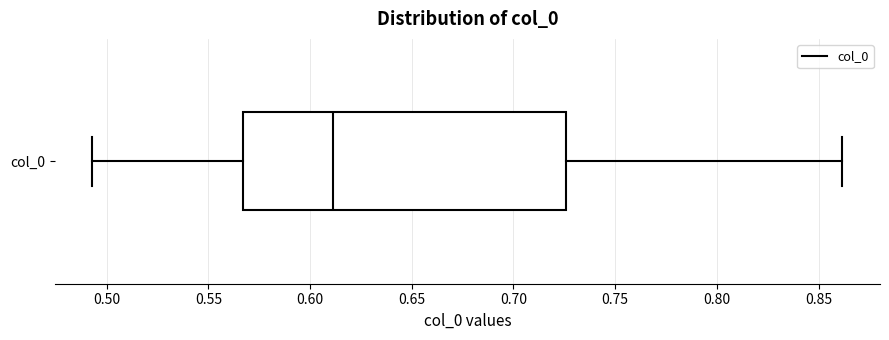

Transcribe this box plot: give where the median line is, the range the box spans, and where the two whiskers end, as read against the x-axis. The values are not printed on the chart, so give them approximately, as read against the axis.

median 0.610, box 0.565 to 0.725, whiskers 0.495 to 0.860